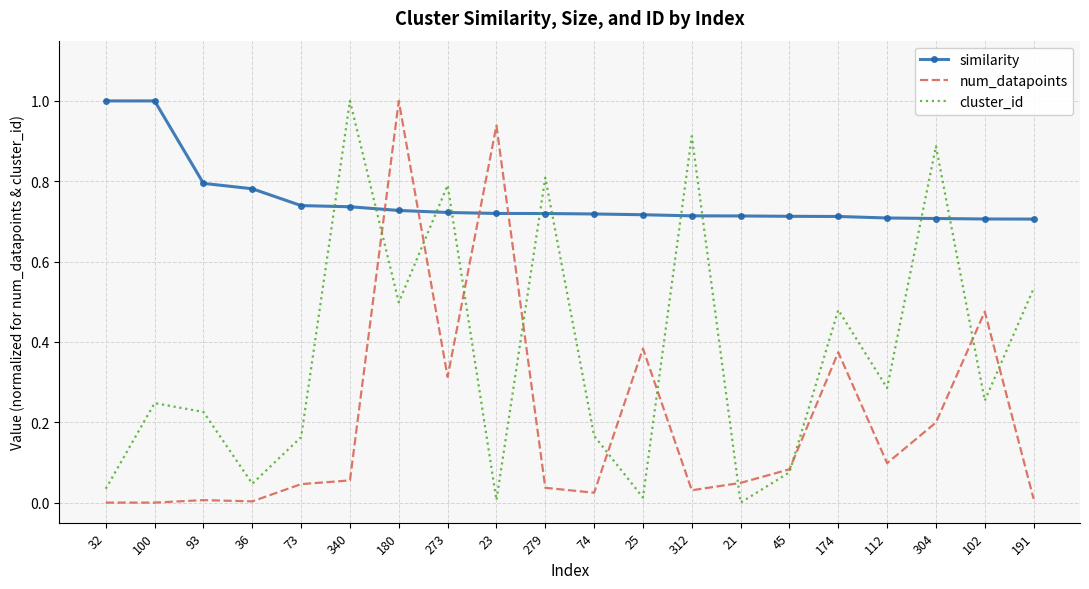

List the series in order of their overall mean, lowest first.

num_datapoints, cluster_id, similarity